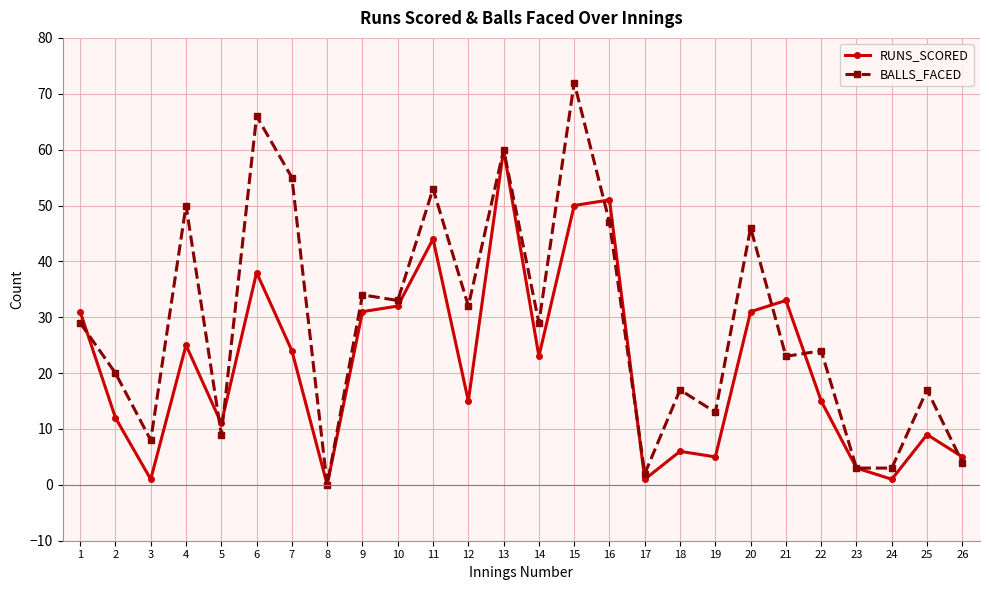

Which series has the widest spread of values?

BALLS_FACED